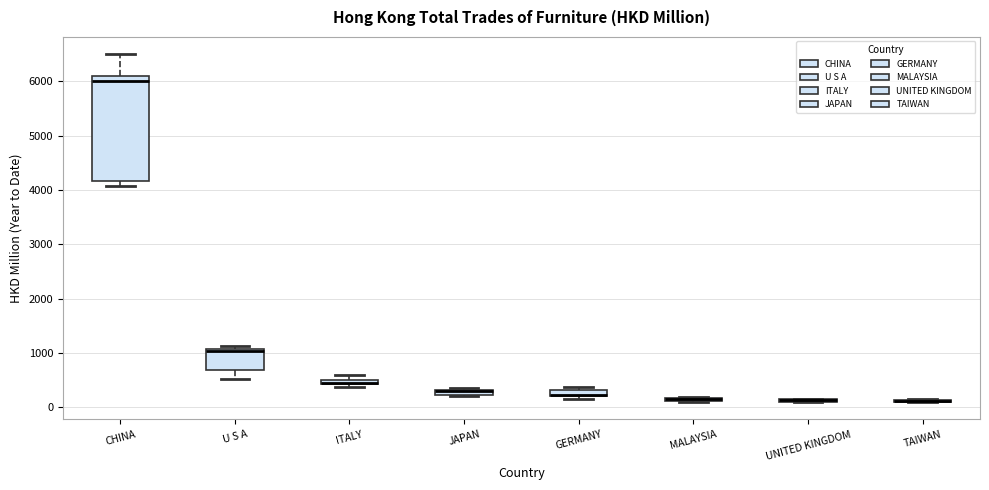

Which box is the tallest, from its lower edge to its upper edge?

CHINA